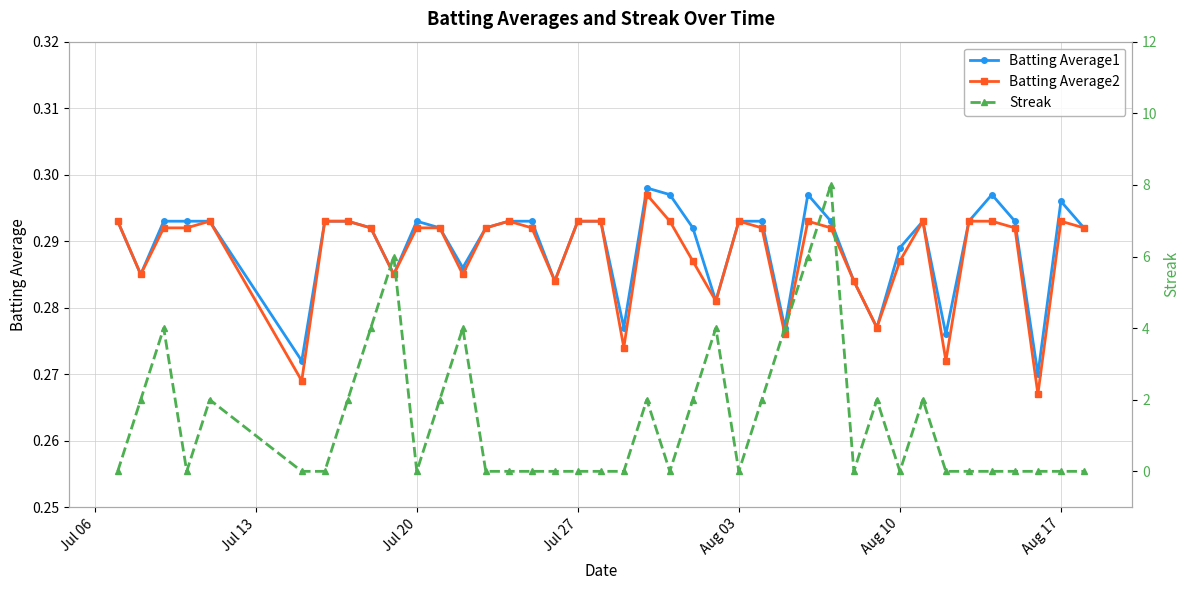

How many Batting Average1 values are between 0 and 1?

40